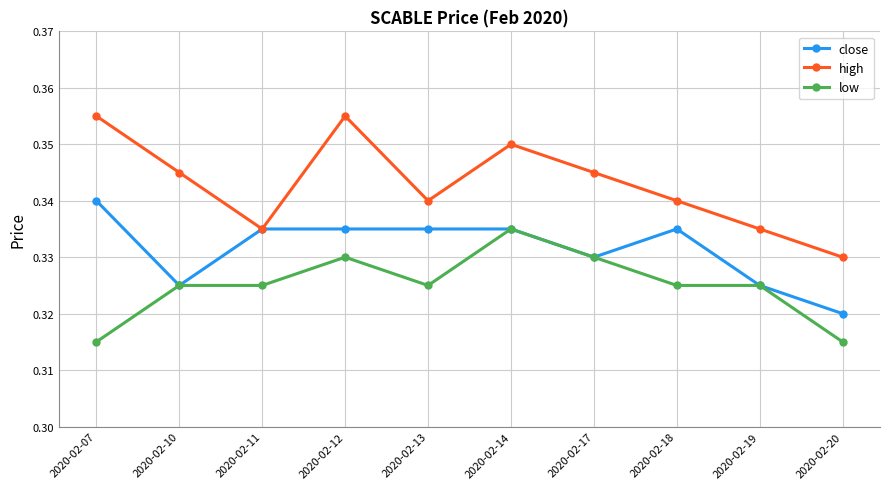

How many high values are between 0 and 1?

10